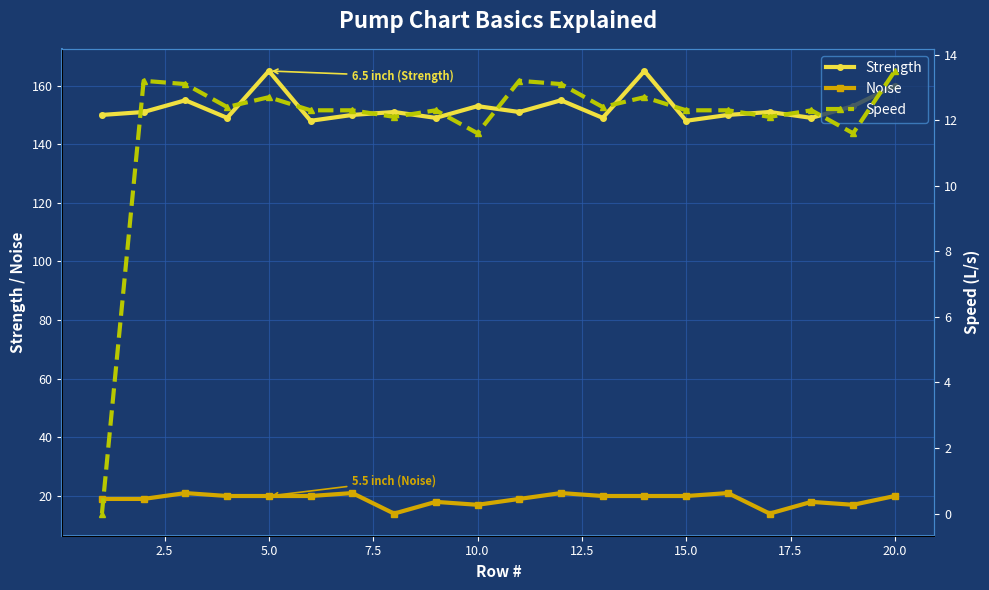

True or false: Speed and Strength cross at least once.

False